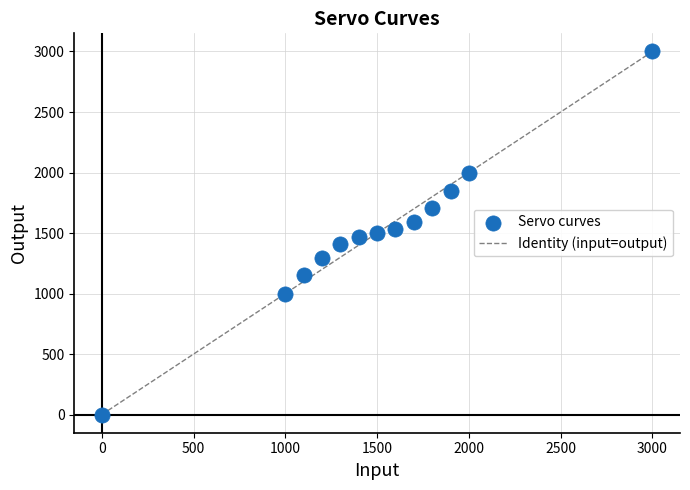

What is the range of Y values (max minus min)?

3000